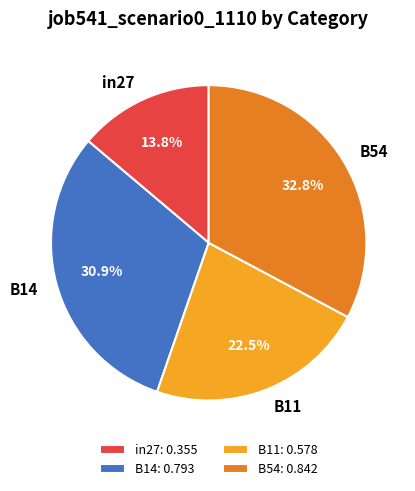

Combined, do B54 and in27 account for over 50%?

No